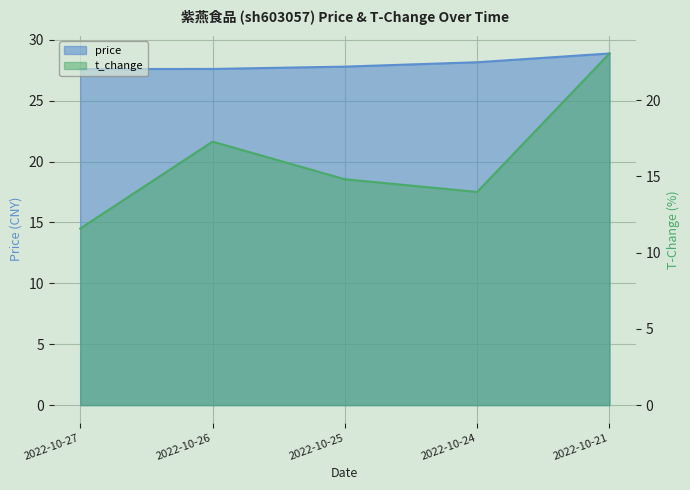

Rank the categories by price value from lowest to highest.

2022-10-27, 2022-10-26, 2022-10-25, 2022-10-24, 2022-10-21